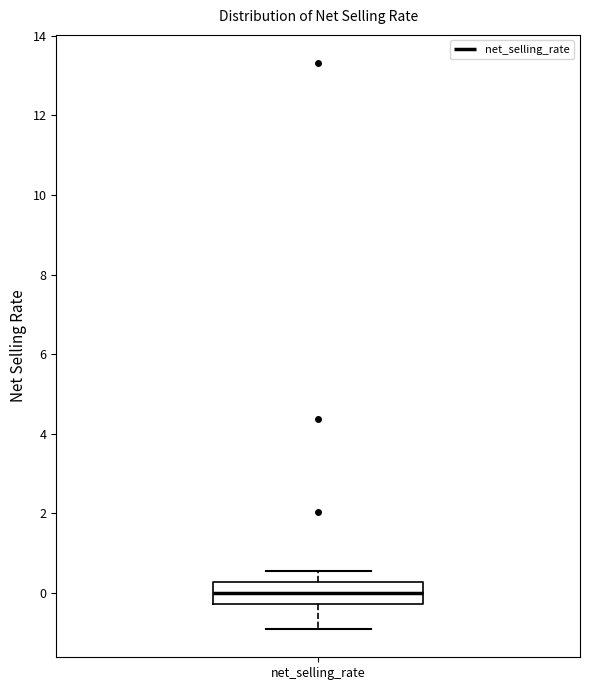

Transcribe this box plot: give where the median line is, the range the box spans, and where the two whiskers end, as read against the y-axis. The values are not printed on the chart, so give them approximately, as read against the axis.

median 0.0, box -0.2 to 0.2, whiskers -1.0 to 0.6